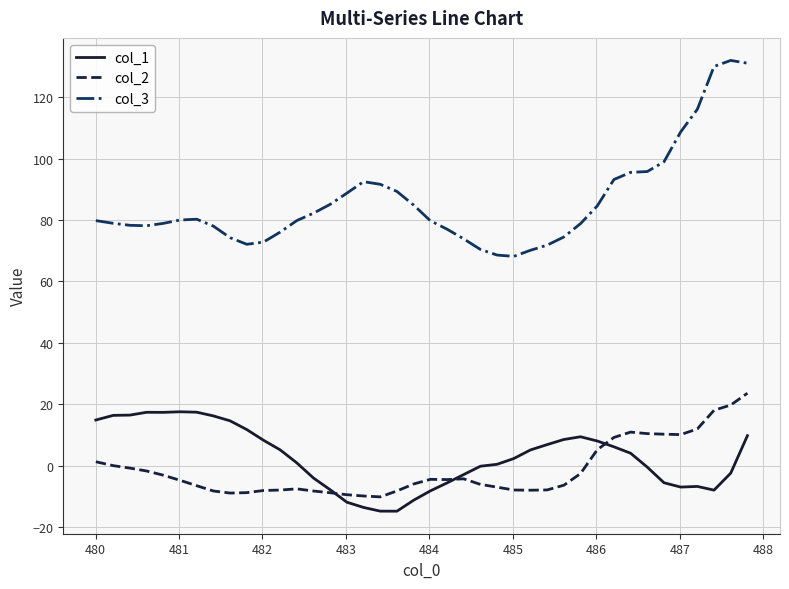

What is the greatest value displayed?

131.9